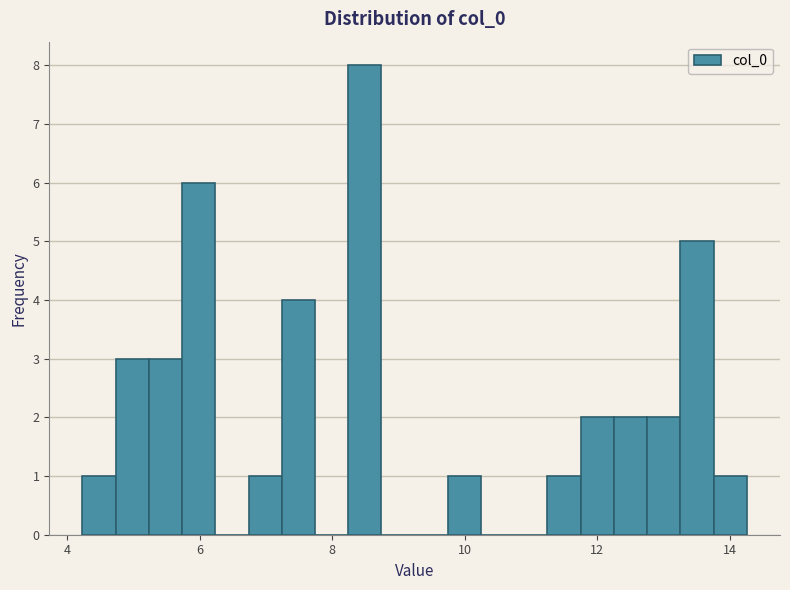

Read against the x-axis, roughly where is the centre of the tallest bar?

8.4